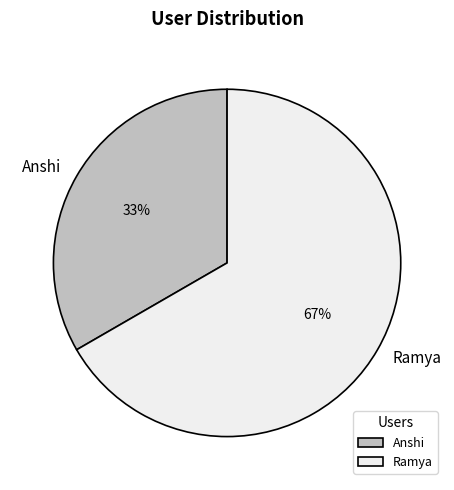

Between Ramya and Anshi, which is larger?

Ramya